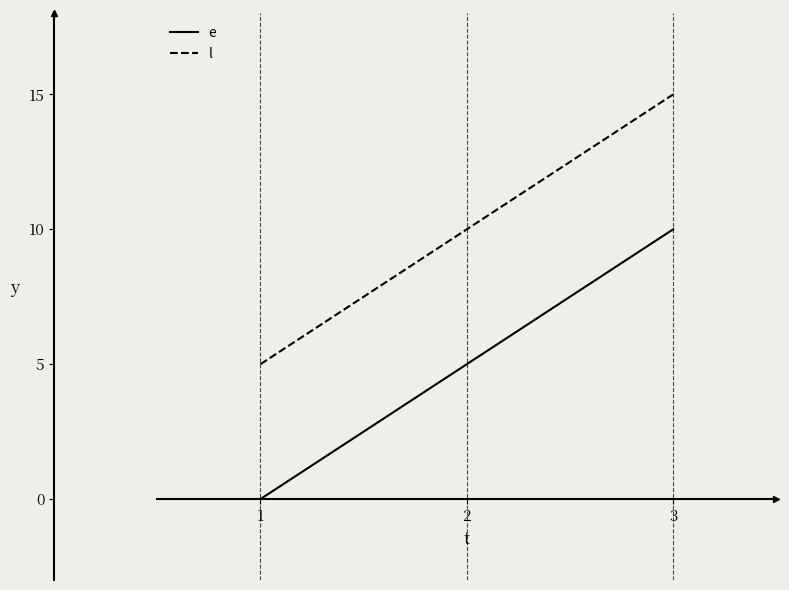

At which label is l closest to 10?

2